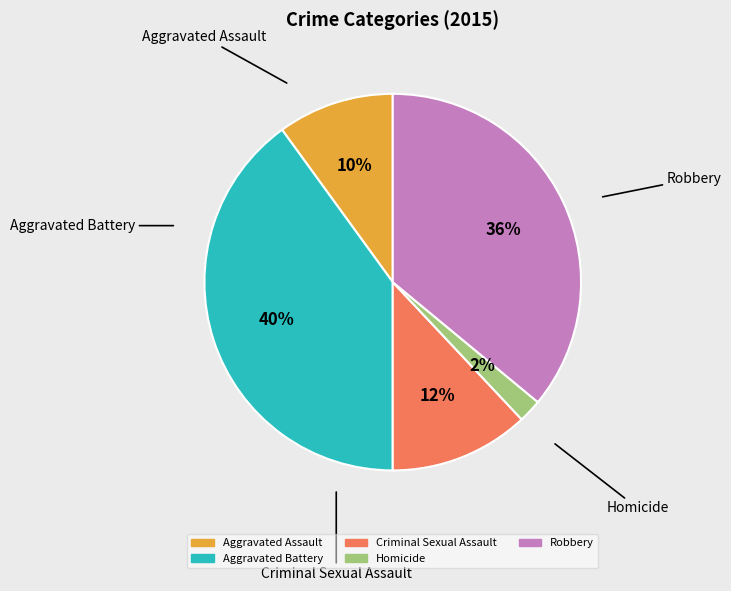

Which category has the smallest portion of the pie?

Homicide